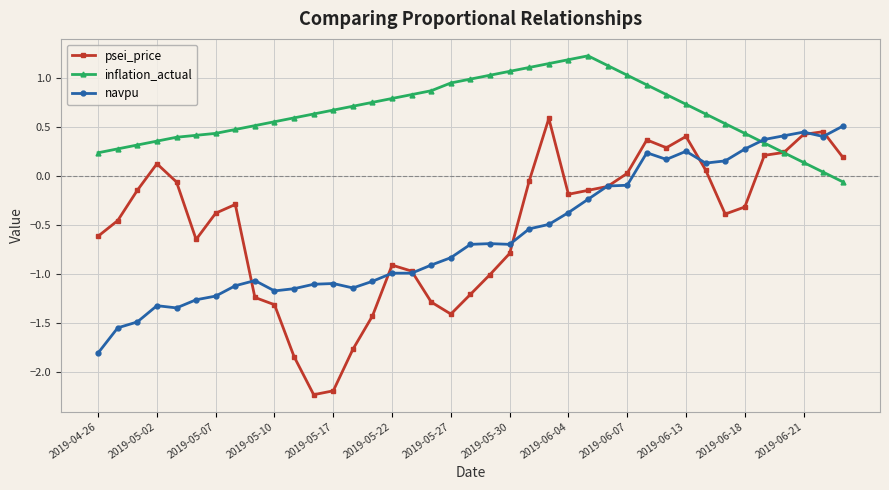

Which series has the widest spread of values?

psei_price